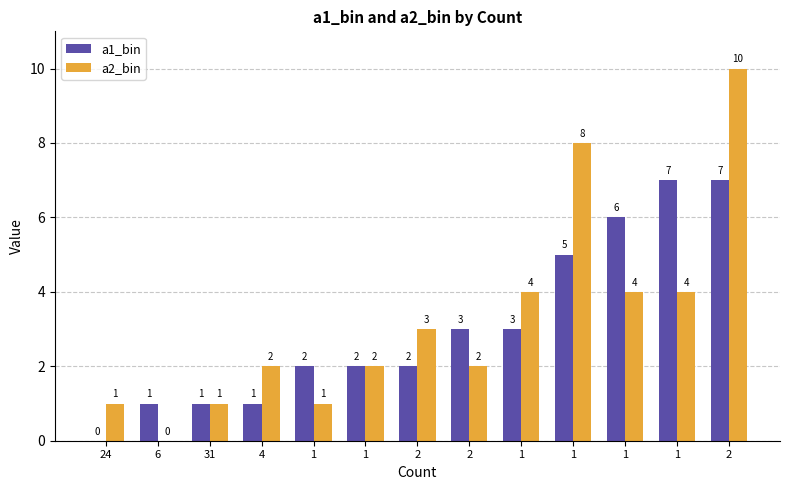

What is the spread (max minus min) of values at 1?

1